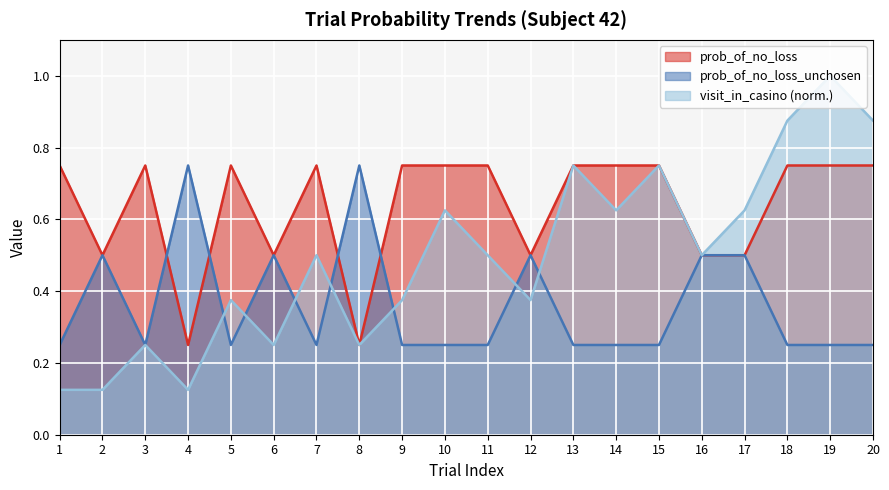

What is the sum of all prob_of_no_loss_unchosen values?

7.2